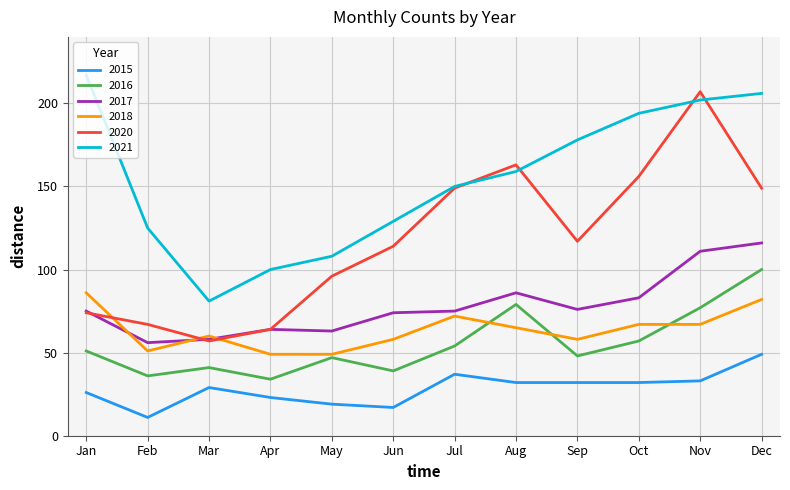

What is the total value across all series at Nov?

697